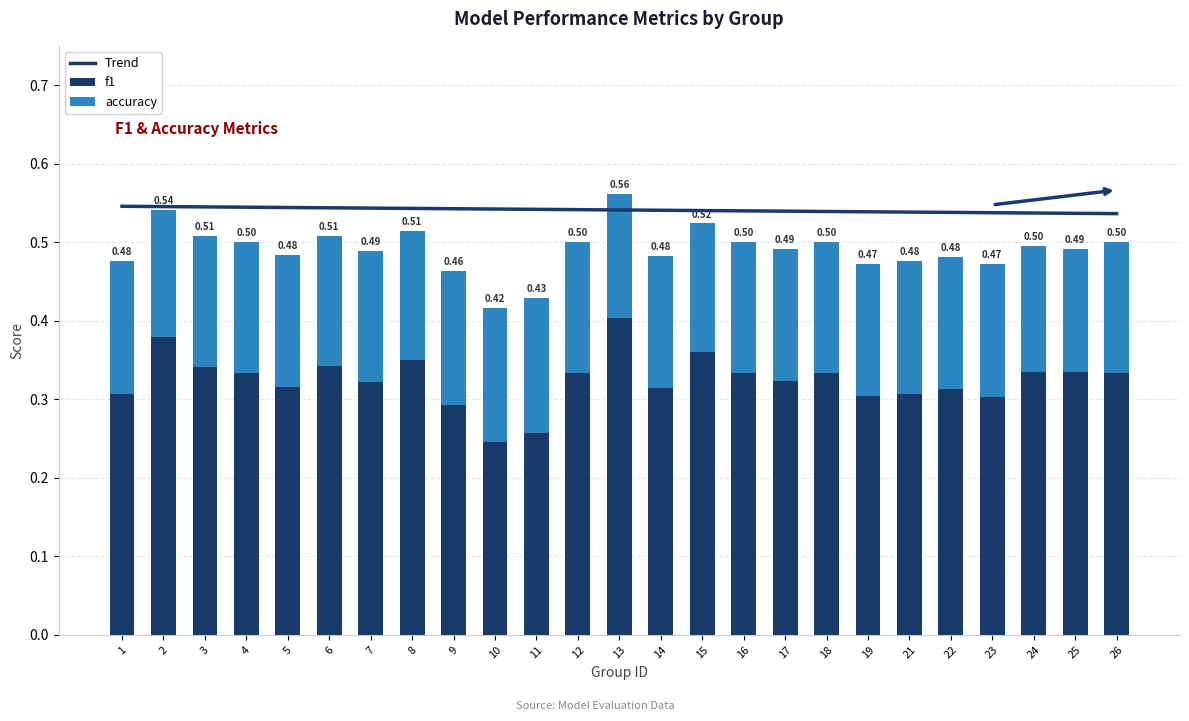

Which has a higher value, 7 or 22?

7